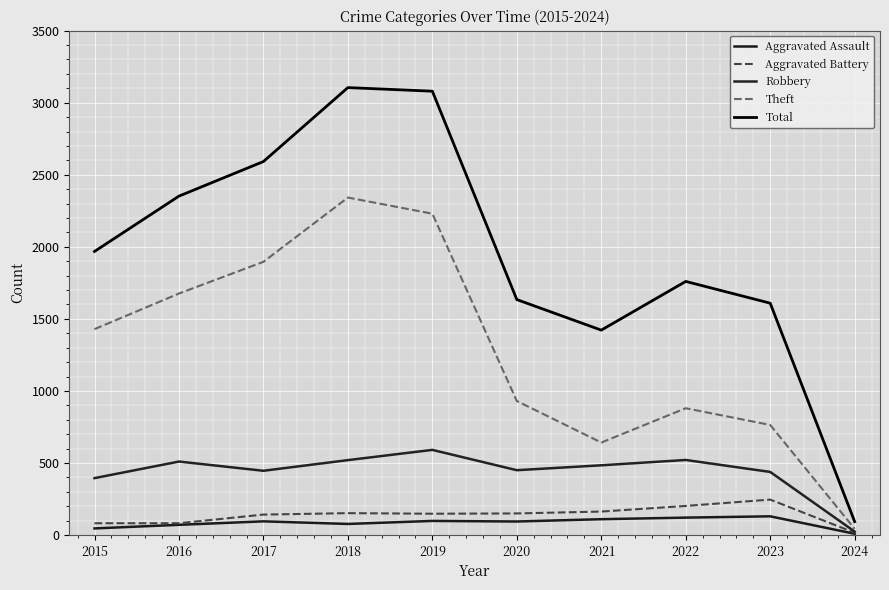

True or false: Robbery and Aggravated Assault cross at least once.

False